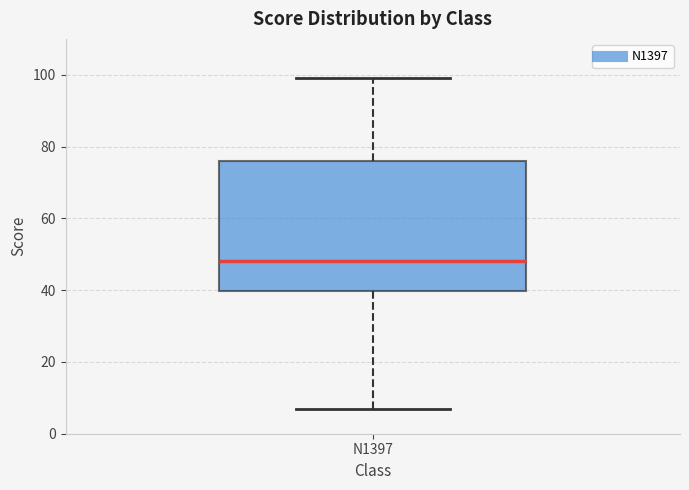

Transcribe this box plot: give where the median line is, the range the box spans, and where the two whiskers end, as read against the y-axis. The values are not printed on the chart, so give them approximately, as read against the axis.

median 48, box 40 to 76, whiskers 8 to 100